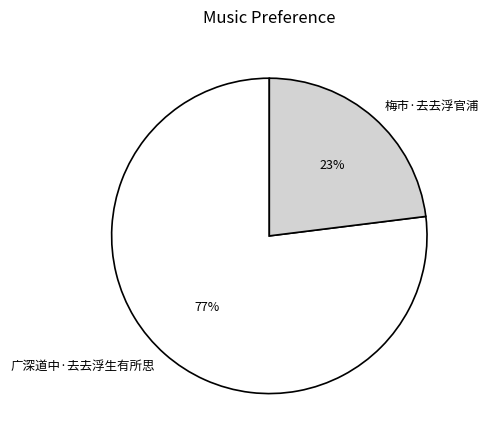

Combined, do 广深道中·去去浮生有所思 and 梅市·去去浮官浦 account for over 50%?

Yes